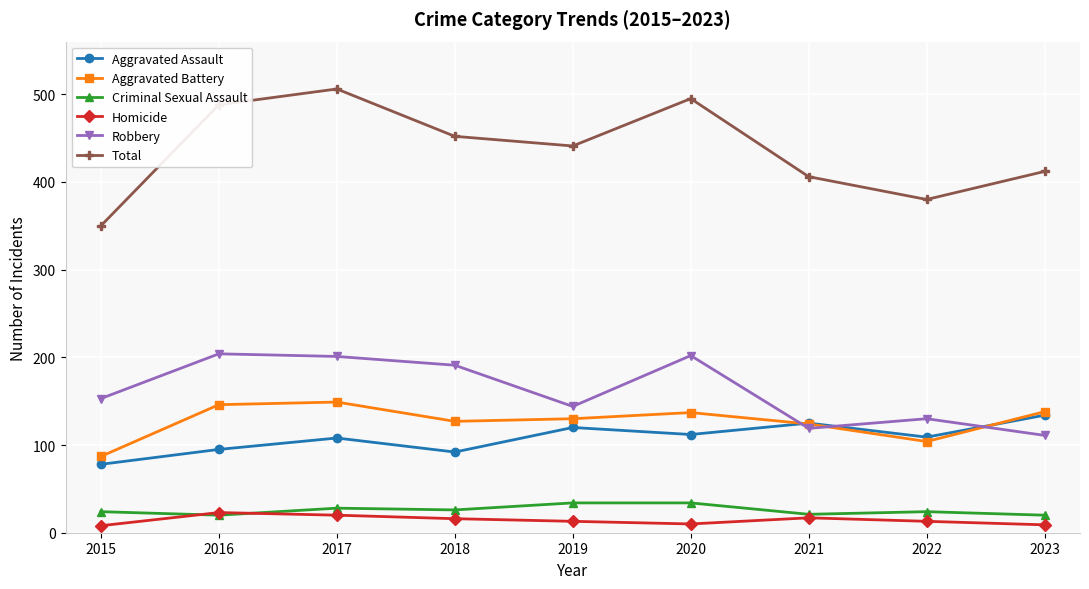

What are all the series names shown in the legend?

Aggravated Assault, Aggravated Battery, Criminal Sexual Assault, Homicide, Robbery, Total